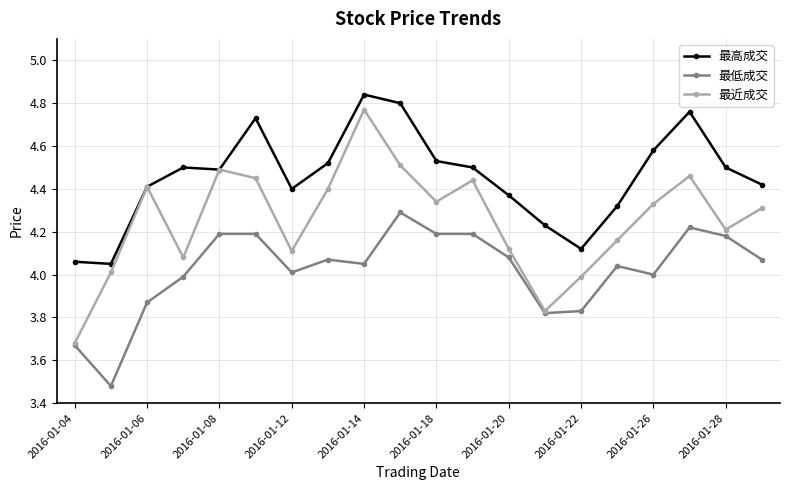

Which series has the largest total across all categories?

最高成交